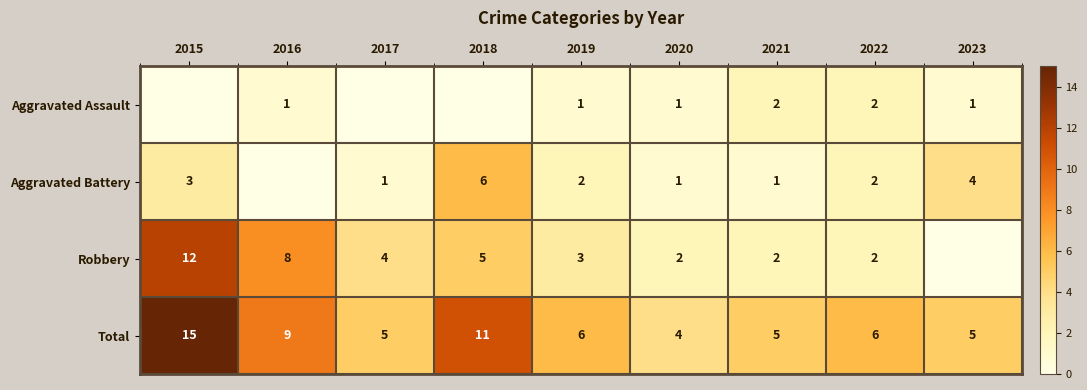

At which category is the sum across all series the highest?

2015